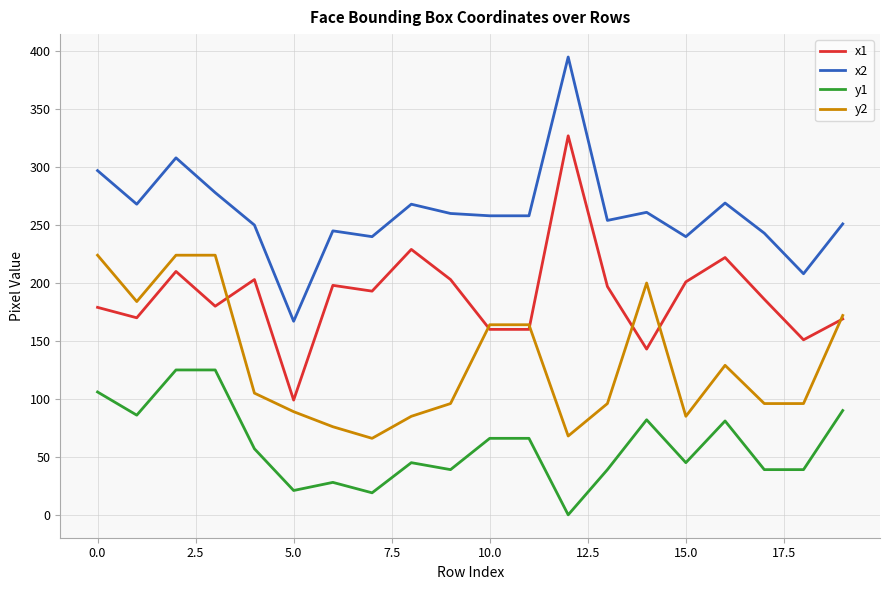

Rank the series by their average value, from highest to lowest.

x2, x1, y2, y1